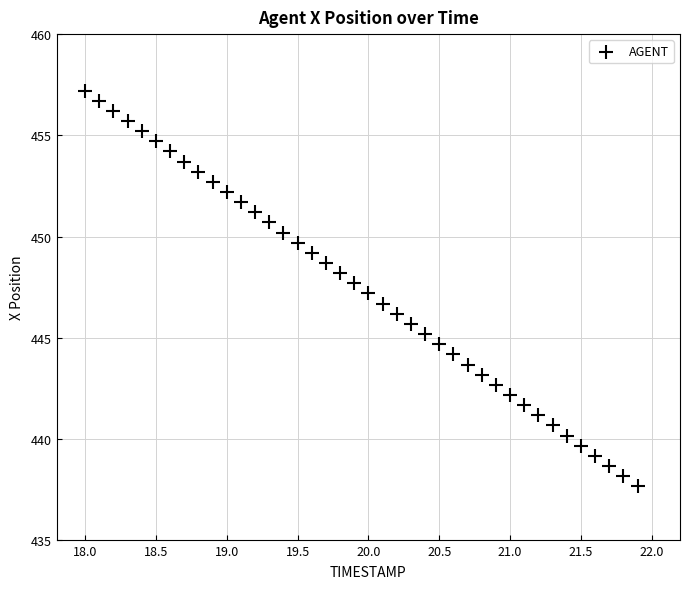

What is the range of X values (max minus min)?

3.9